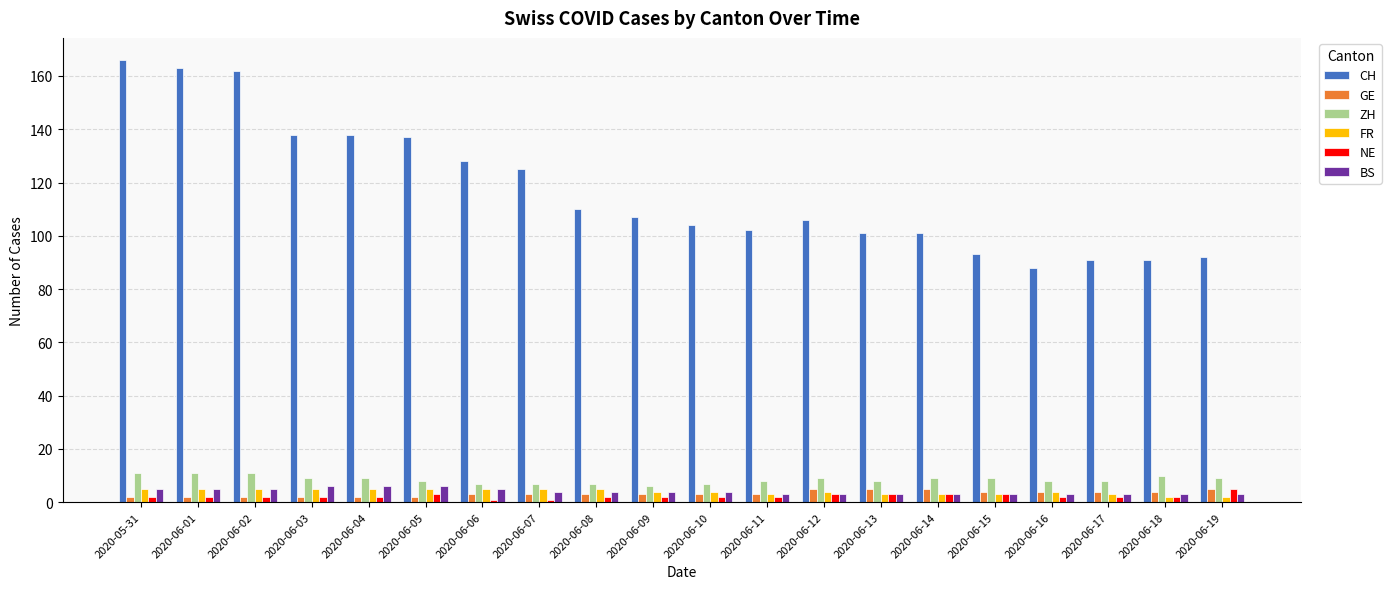

What position from the right is 2020-06-14?

6